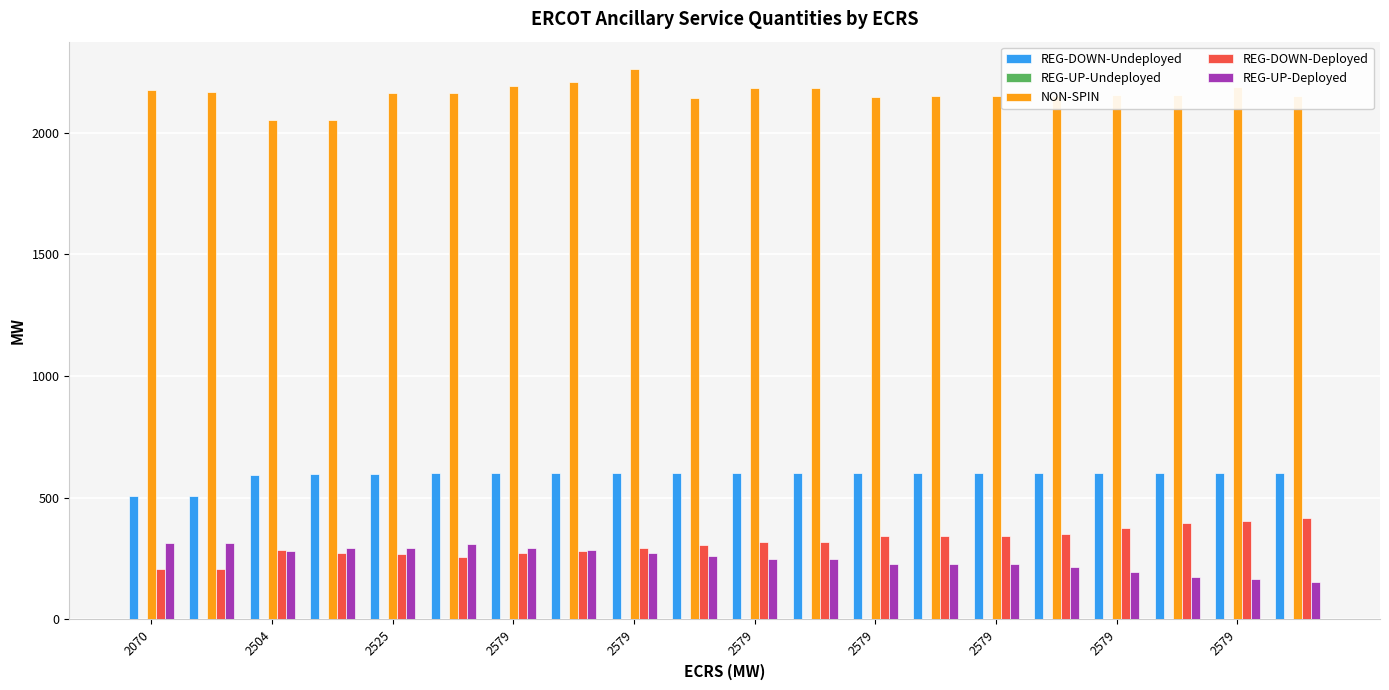

What is the sum of all REG-DOWN-Undeployed values?

11815